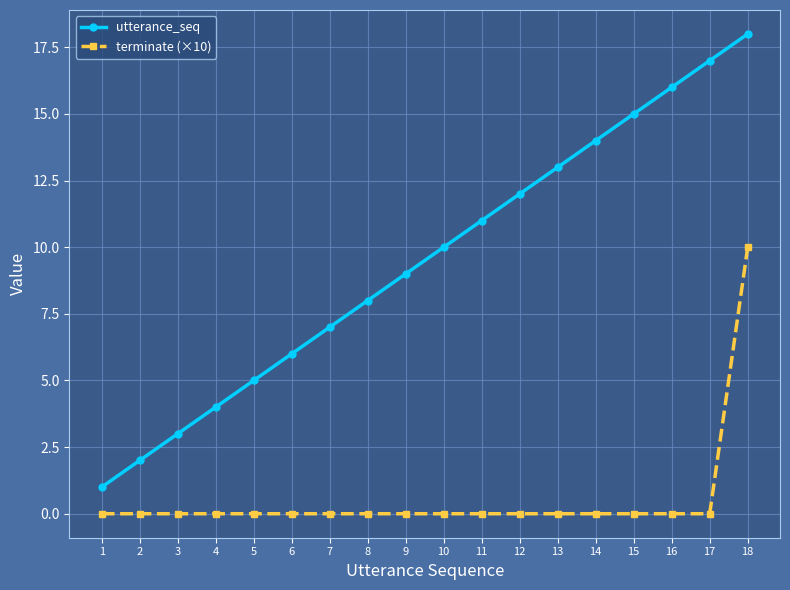

What are all the series names shown in the legend?

utterance_seq, terminate (×10)